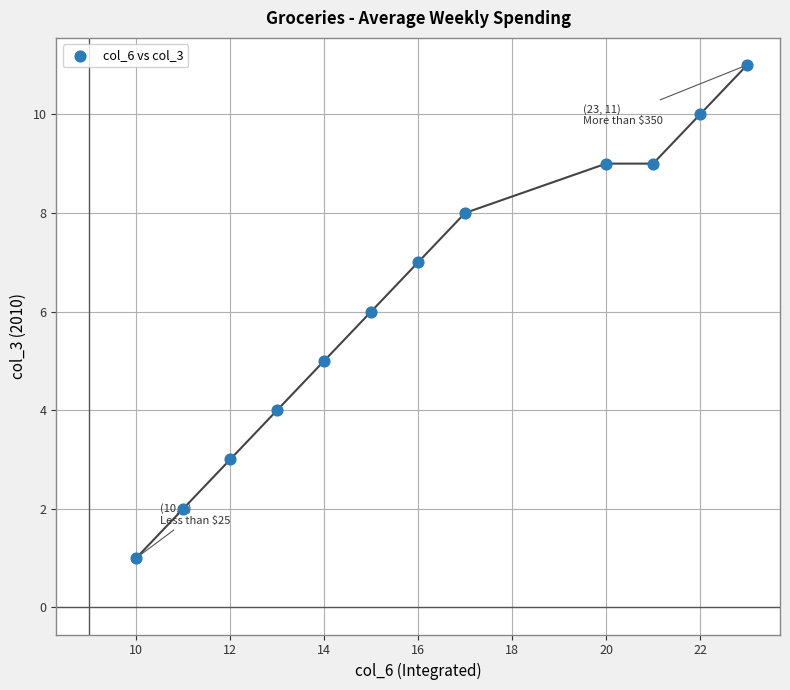

What is the average X value?

16